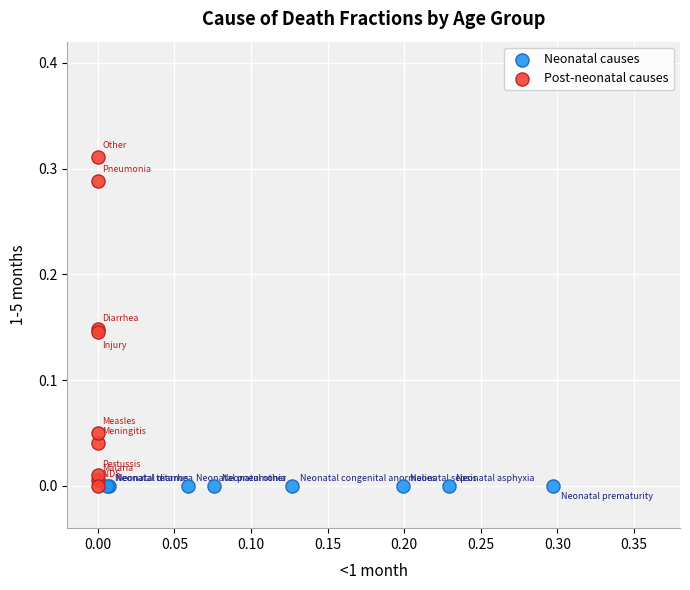

Which series reaches the maximum Y coordinate?

Post-neonatal causes